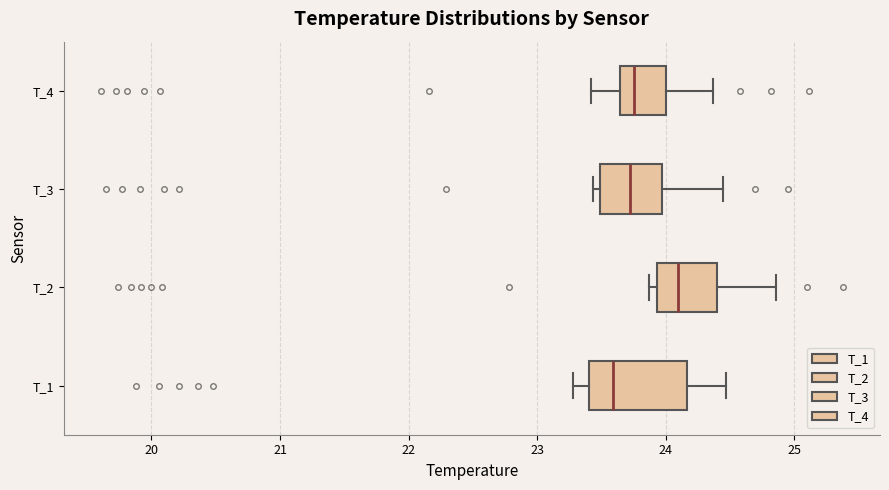

Where is the right edge of the box for T_2 on the x-axis? The values are not printed on the chart, so give them approximately, as read against the axis.

24.4